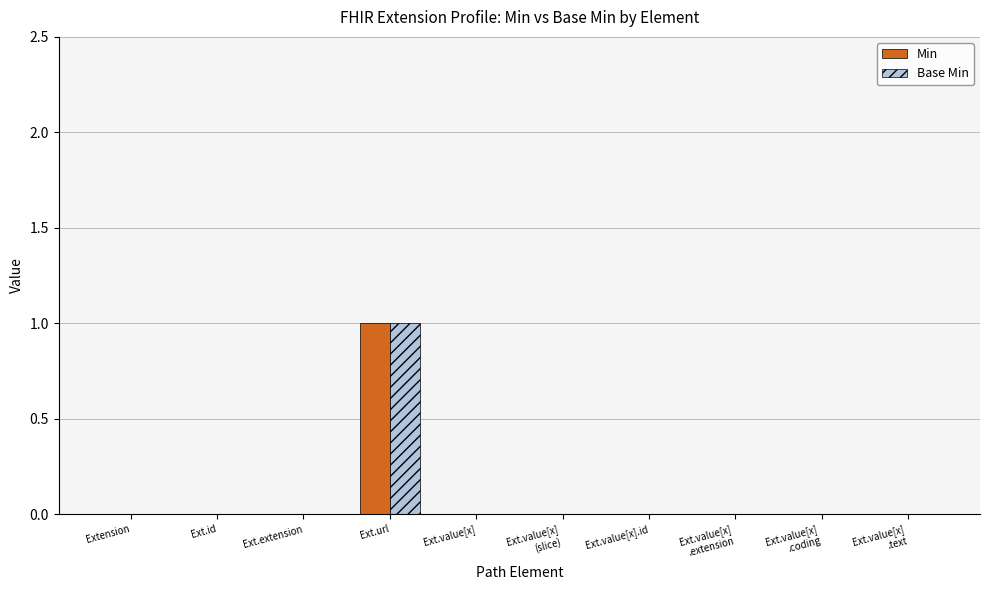

At which label does Base Min reach its peak?

Ext.url